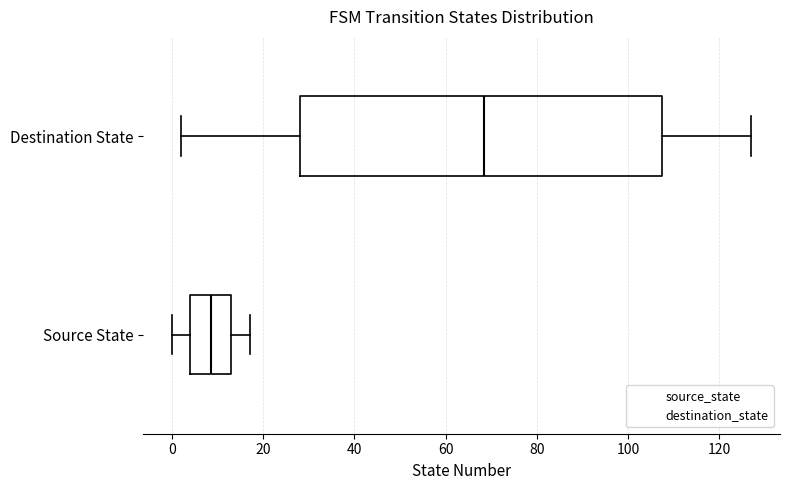

Reading bottom to top, read every box against the x-axis: the position of its median line, the range the box covers, and the ends of its whiskers. The values are not printed on the chart, so give them approximately, as read against the axis.

Source State: median 8, box 4 to 14, whiskers 0 to 18
Destination State: median 68, box 28 to 108, whiskers 2 to 128